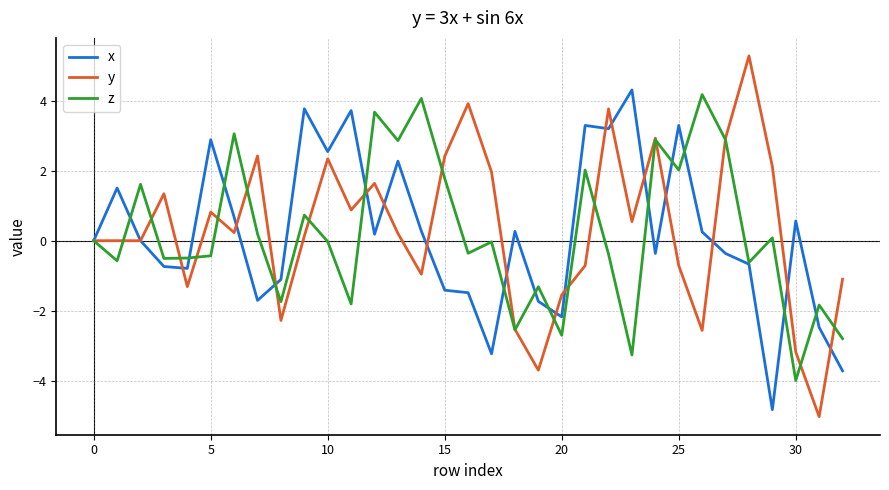

Which series has the largest total across all categories?

y